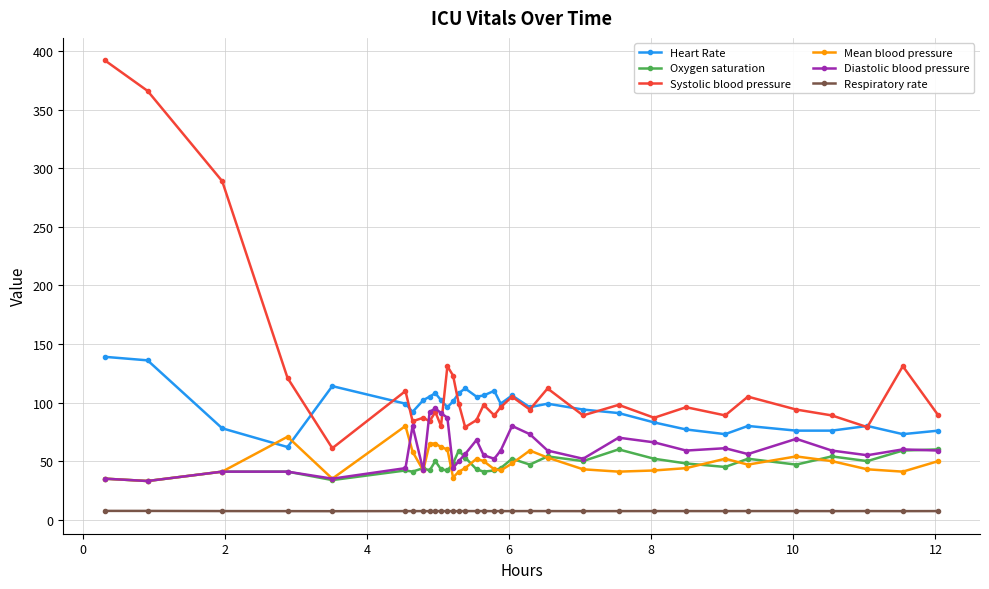

True or false: Mean blood pressure and Heart Rate intersect in this chart.

True